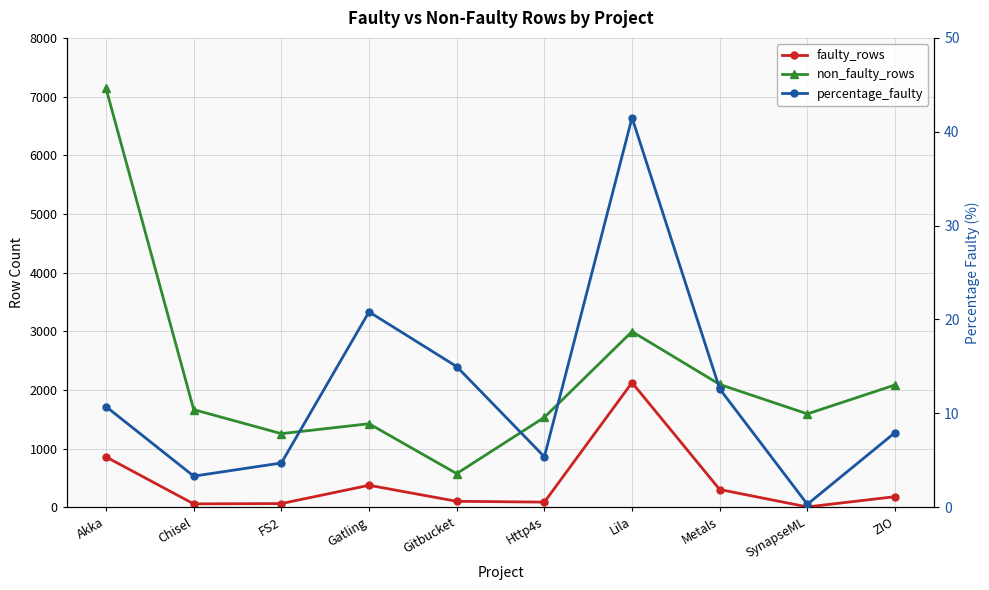

Where does the faulty_rows series first go above 180?

Akka